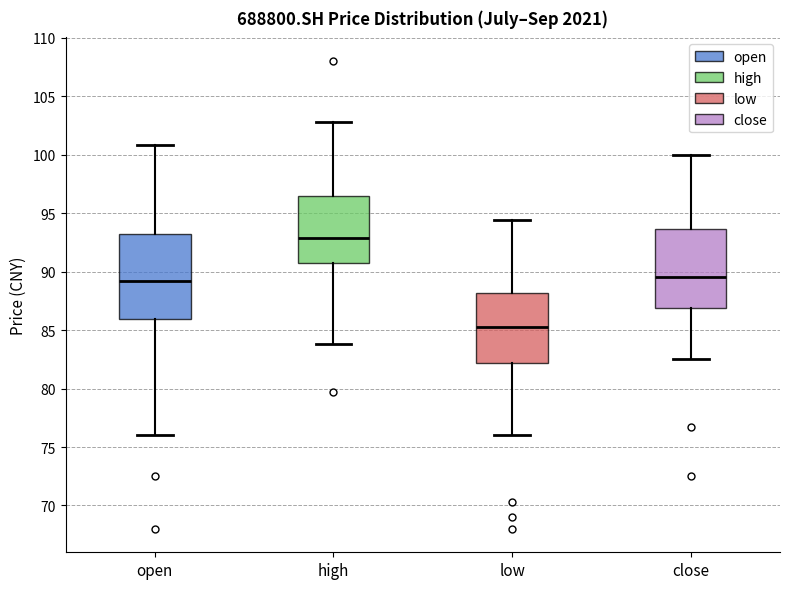

Which box's median line is the lowest?

low